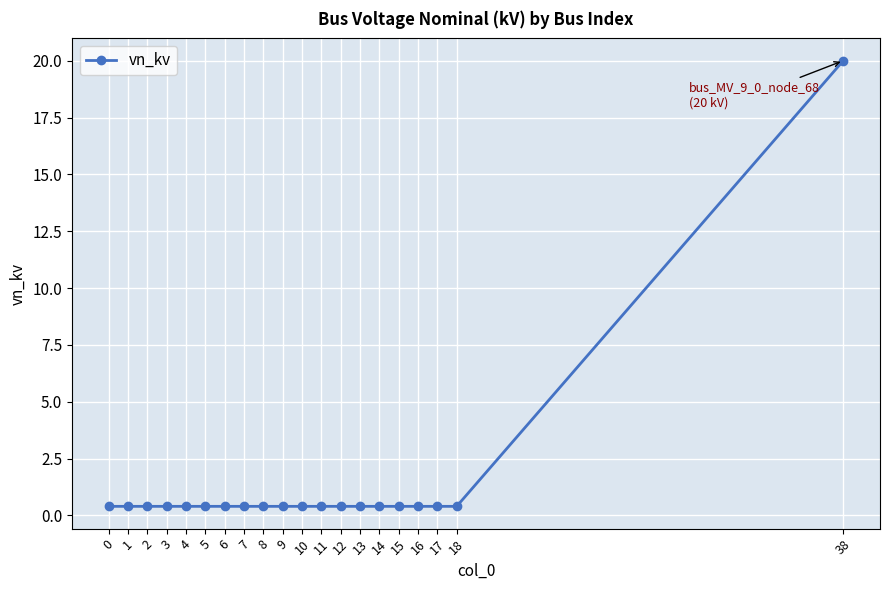

Is it true that the value at 17 is 0.4?

True